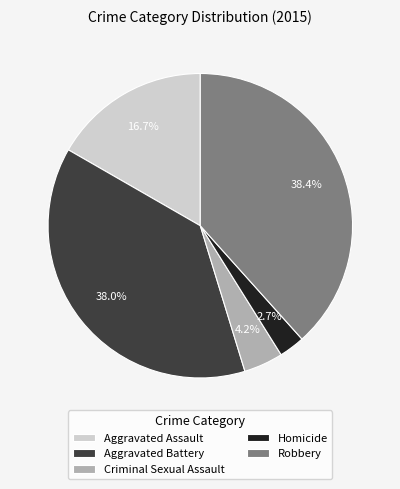

How much of the chart is everything except Aggravated Battery?

62.0%